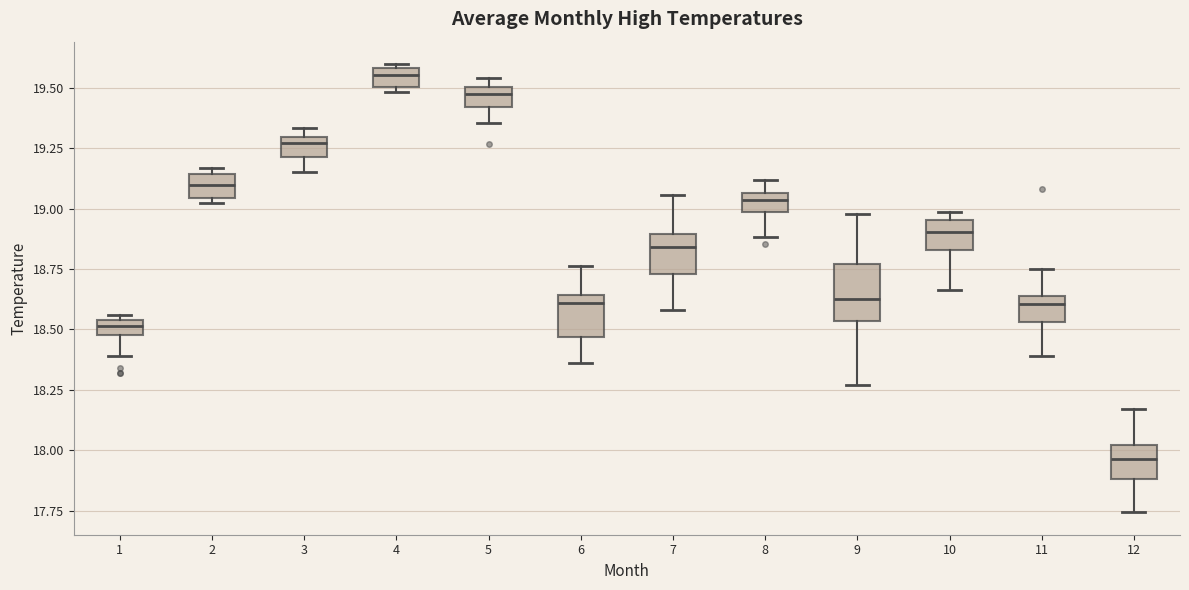

Which box's median line is the highest?

4